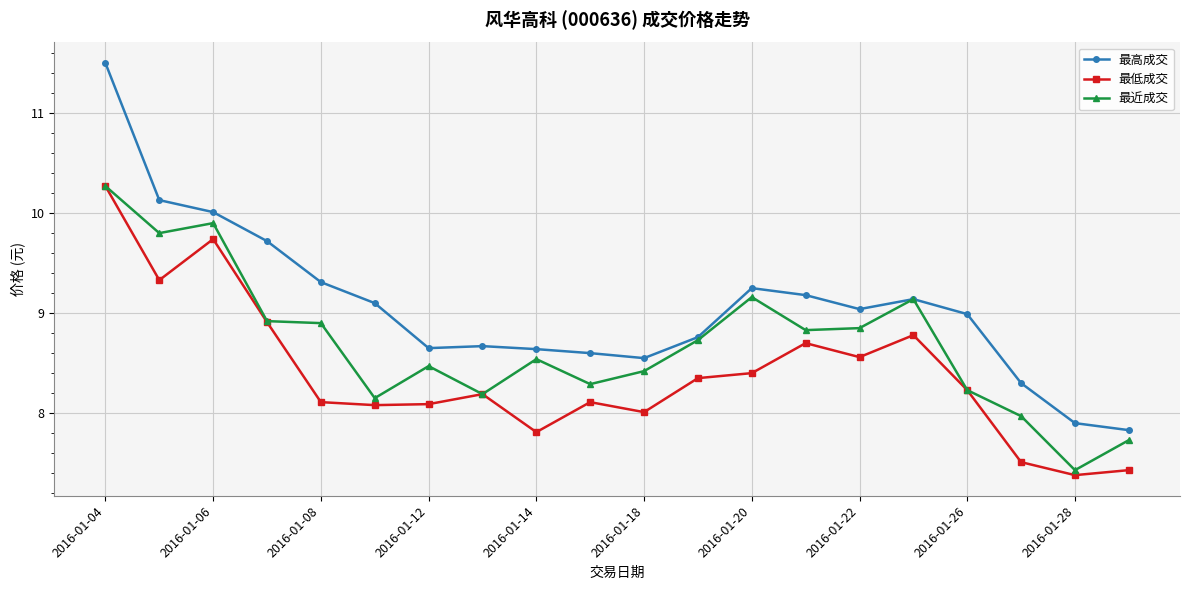

What is the maximum value shown in the chart?

11.5